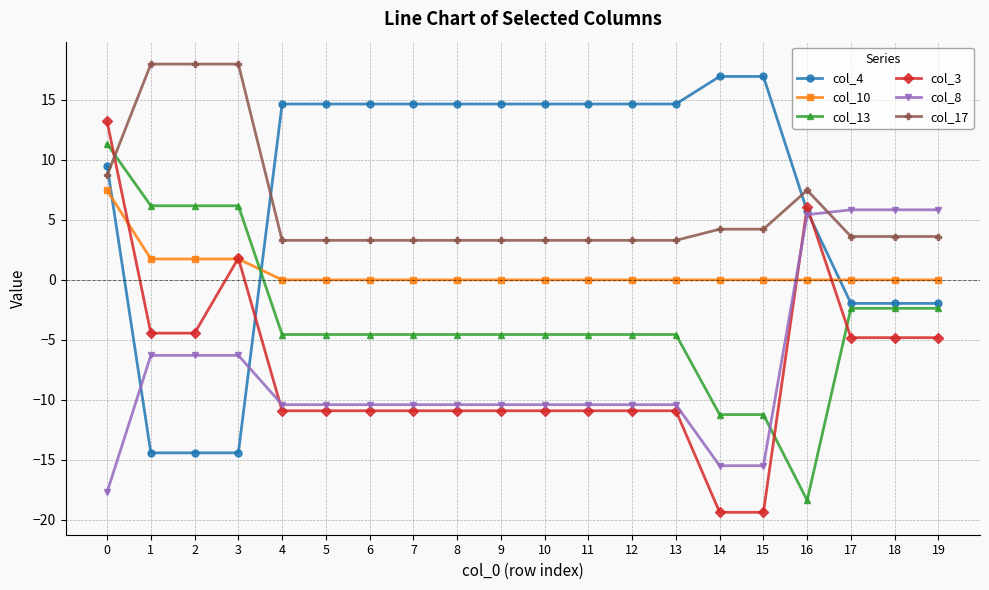

Reading left to right, list all the values displayed in this chart.

col_4: 0=9.5	1=-14.4	2=-14.4	3=-14.4	4=14.7	5=14.7	6=14.7	7=14.7	8=14.7	9=14.7	10=14.7	11=14.7	12=14.7	13=14.7	14=17.0	15=17.0	16=5.7	17=-2.0	18=-2.0	19=-2.0
col_10: 0=7.5	1=1.7	2=1.7	3=1.7	4=0.0	5=0.0	6=0.0	7=0.0	8=0.0	9=0.0	10=0.0	11=0.0	12=0.0	13=0.0	14=0.0	15=0.0	16=0.0	17=0.0	18=0.0	19=0.0
col_13: 0=11.3	1=6.2	2=6.2	3=6.2	4=-4.6	5=-4.6	6=-4.6	7=-4.6	8=-4.6	9=-4.6	10=-4.6	11=-4.6	12=-4.6	13=-4.6	14=-11.2	15=-11.2	16=-18.4	17=-2.4	18=-2.4	19=-2.4
col_3: 0=13.2	1=-4.4	2=-4.4	3=1.8	4=-10.9	5=-10.9	6=-10.9	7=-10.9	8=-10.9	9=-10.9	10=-10.9	11=-10.9	12=-10.9	13=-10.9	14=-19.4	15=-19.4	16=6.1	17=-4.8	18=-4.8	19=-4.8
col_8: 0=-17.7	1=-6.3	2=-6.3	3=-6.3	4=-10.4	5=-10.4	6=-10.4	7=-10.4	8=-10.4	9=-10.4	10=-10.4	11=-10.4	12=-10.4	13=-10.4	14=-15.5	15=-15.5	16=5.4	17=5.8	18=5.8	19=5.8
col_17: 0=8.7	1=18.0	2=18.0	3=18.0	4=3.3	5=3.3	6=3.3	7=3.3	8=3.3	9=3.3	10=3.3	11=3.3	12=3.3	13=3.3	14=4.2	15=4.2	16=7.5	17=3.6	18=3.6	19=3.6